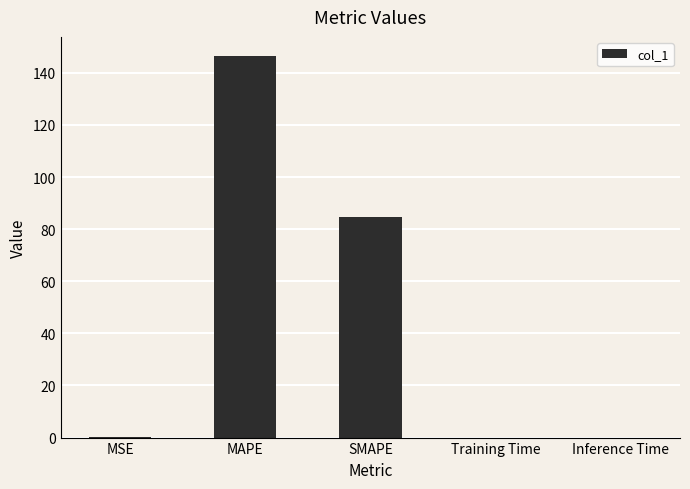

At which label is the value closest to 73?

SMAPE